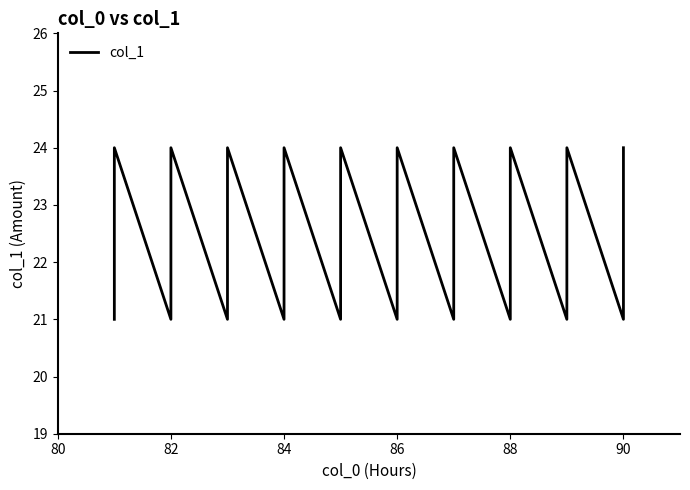

What is the value of the 4th point from the left?

24